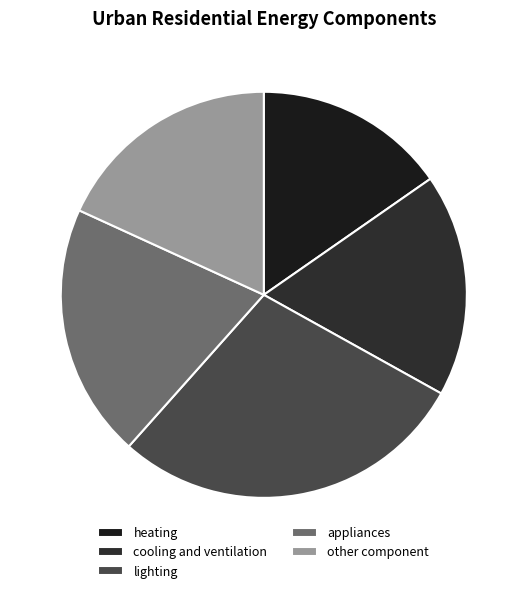

Does cooling and ventilation account for over 50% of the chart?

No